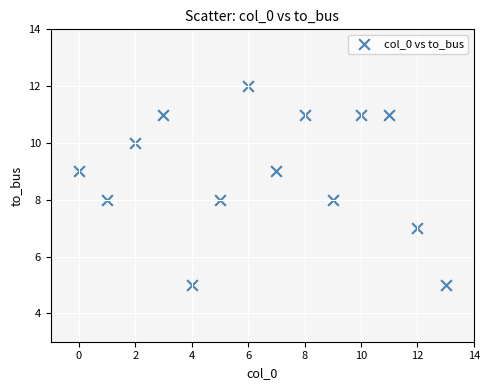

What is the range of Y values (max minus min)?

7